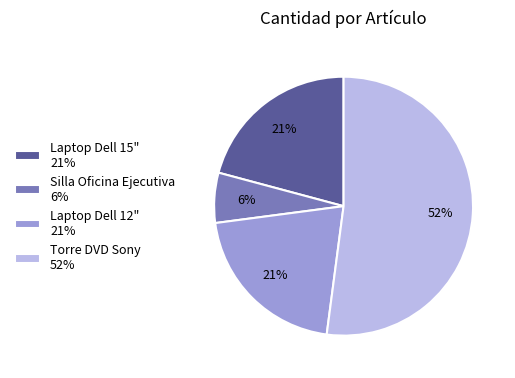

How many segments does this pie chart have?

4